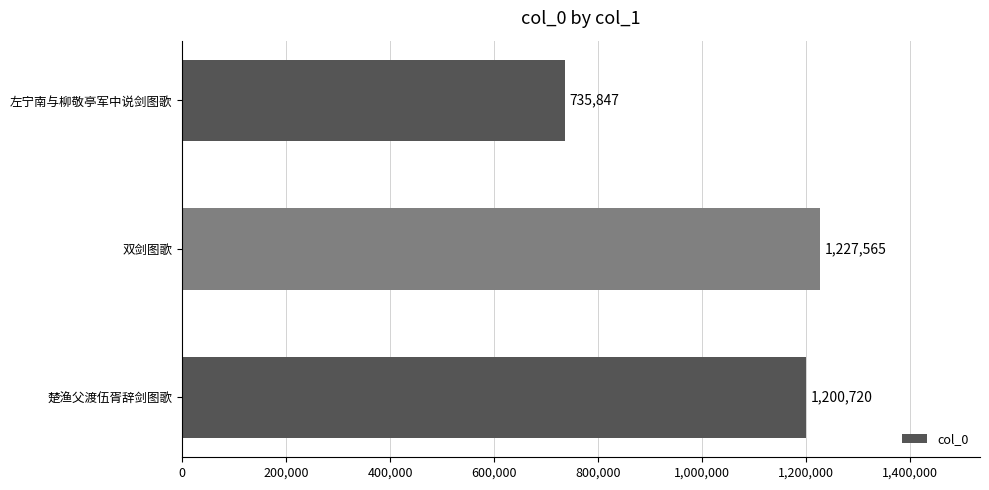

True or false: the data shows 1200720 at 楚渔父渡伍胥辞剑图歌.

True